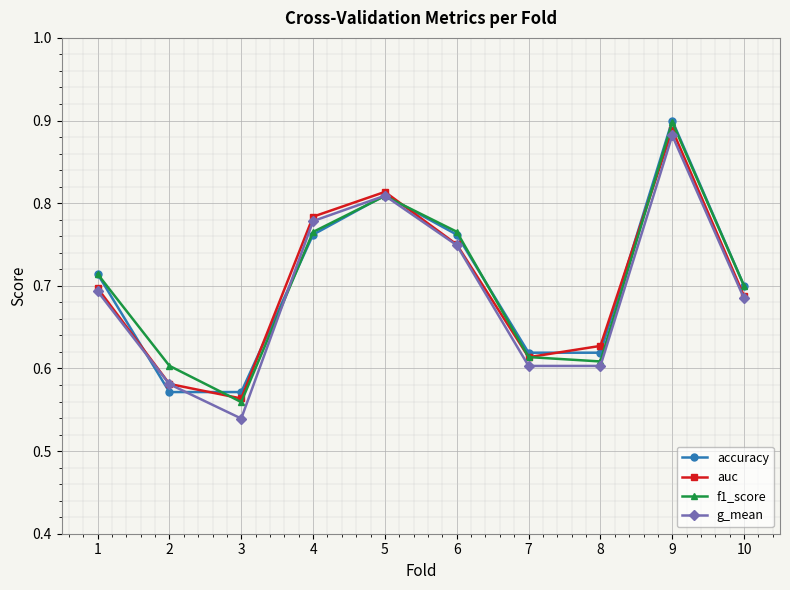

At how many categories does at least one series exceed 0?

10